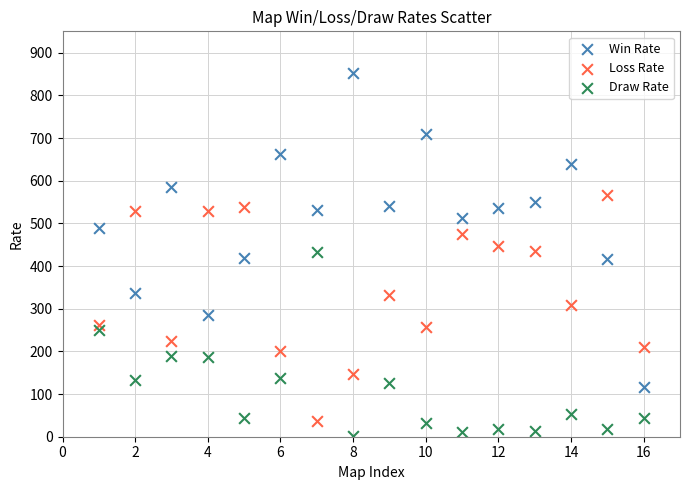

Which series has the widest spread of Y values?

Win Rate